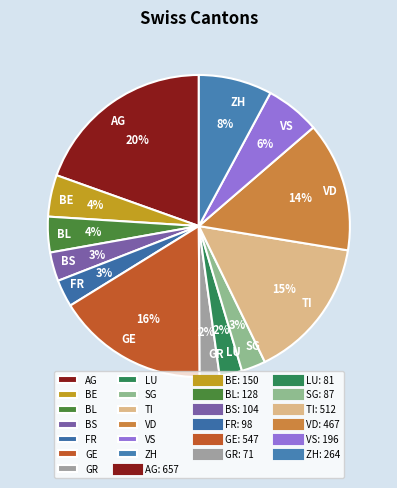

To the nearest percent, what is the average slice percentage?

8%